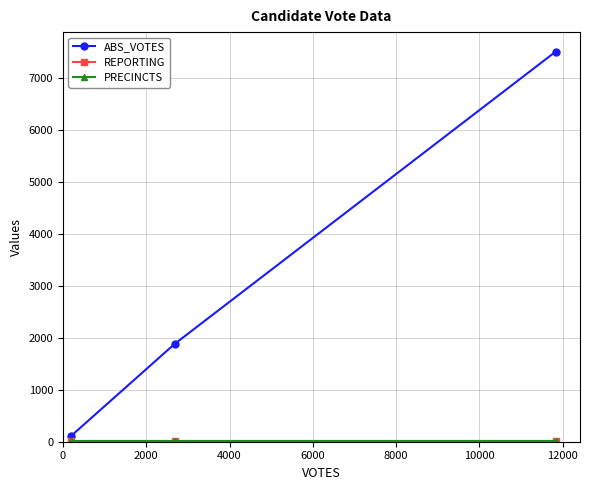

How many lines are shown in the chart?

3